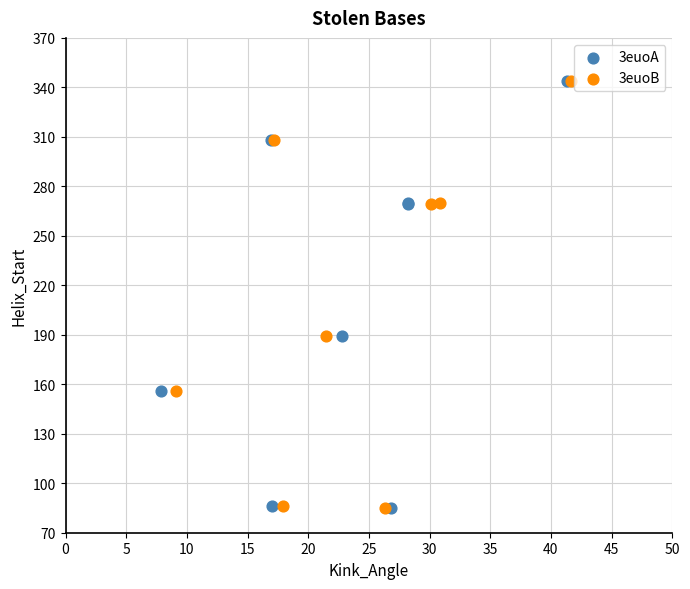

What are all the series names shown in the legend?

3euoA, 3euoB